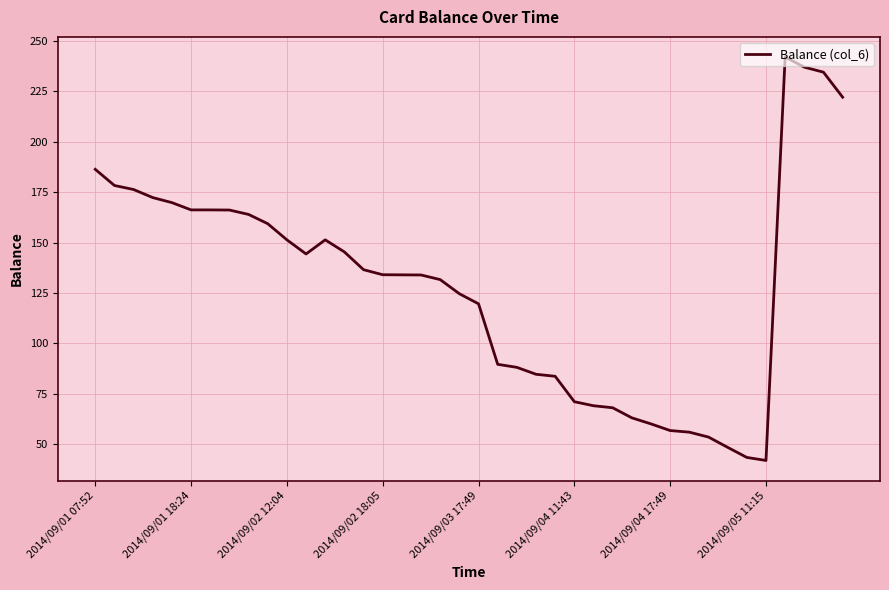

What is the minimum value shown in the chart?

42.0